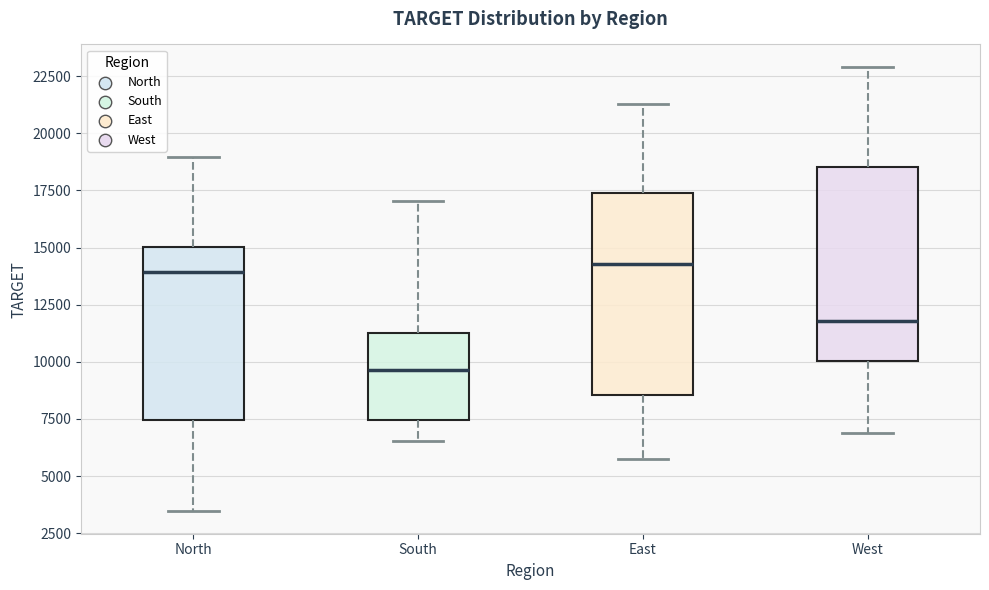

Reading left to right, read every box against the y-axis: the position of its median line, the range the box covers, and the ends of its whiskers. The values are not printed on the chart, so give them approximately, as read against the axis.

North: median 14000, box 7500 to 15000, whiskers 3500 to 19000
South: median 9500, box 7500 to 11500, whiskers 6500 to 17000
East: median 14500, box 8500 to 17500, whiskers 5500 to 21500
West: median 12000, box 10000 to 18500, whiskers 7000 to 23000